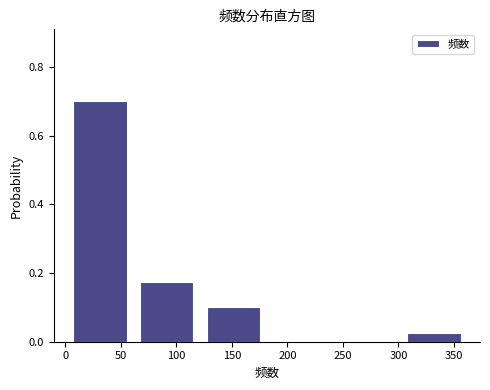

Reading left to right, transcribe this chart: for each bar, give the range it covers on the x-axis and its height. Neither the bar edges nor the heights are printed on the chart, so give them approximately, as read against the axes.

0 to 60: 0.70
60 to 120: 0.18
120 to 180: 0.10
180 to 240: 0
240 to 300: 0
300 to 360: 0.02